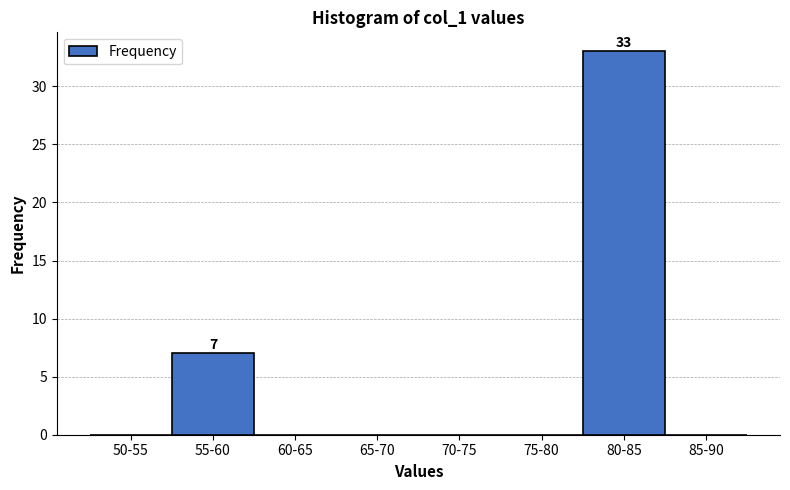

Reading left to right, extract all data points from this chart.

50-55=0	55-60=7	60-65=0	65-70=0	70-75=0	75-80=0	80-85=33	85-90=0